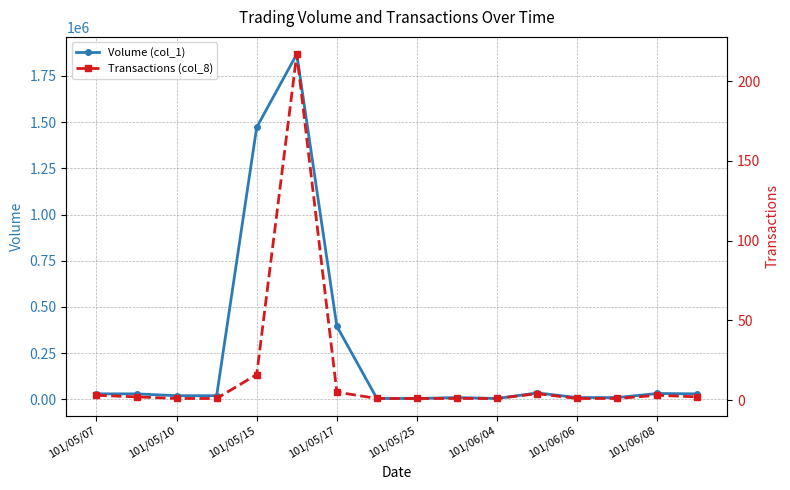

True or false: Transactions (col_8) and Volume (col_1) intersect in this chart.

False